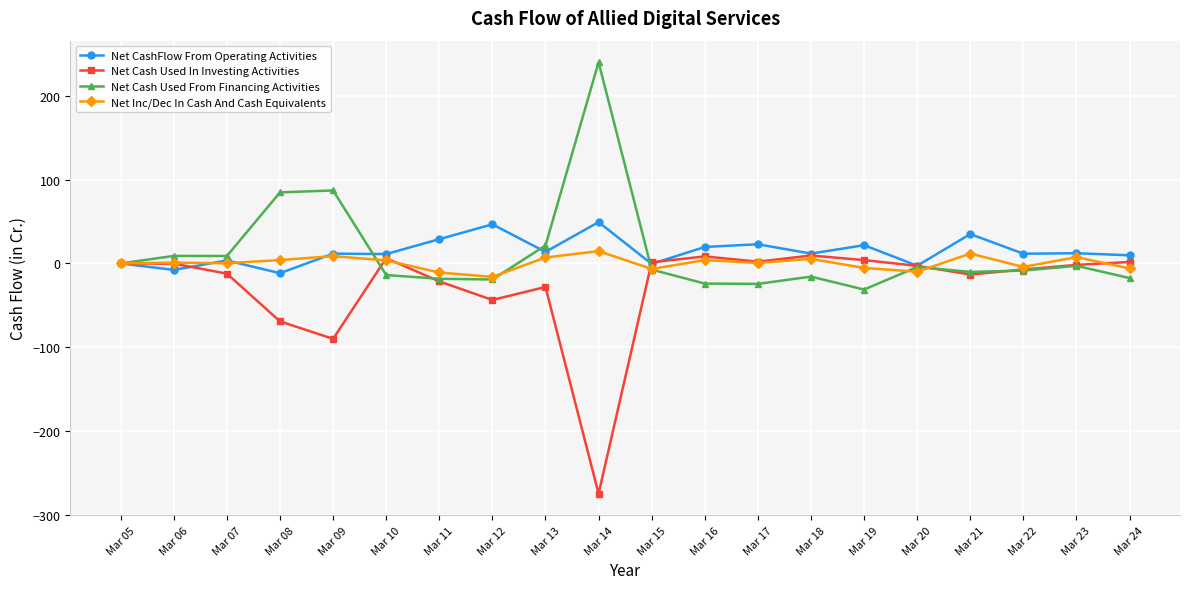

After their last crossing, which series has the higher values: Net CashFlow From Operating Activities or Net Cash Used From Financing Activities?

Net CashFlow From Operating Activities